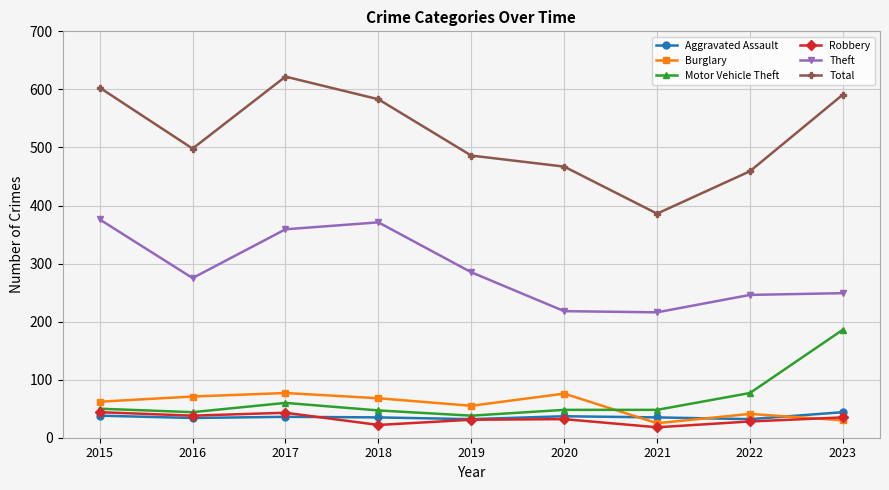

True or false: Total has more than 2 points higher than both neighbors.

False